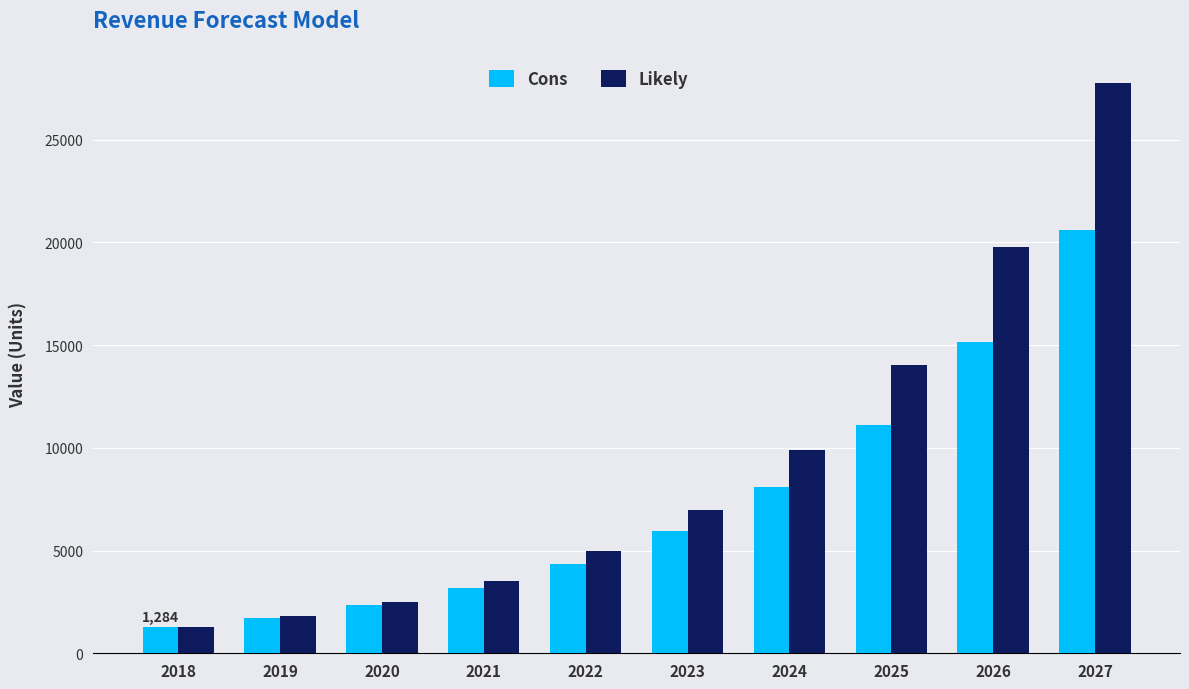

Reading right to left, transcribe all the data shown in this chart.

Cons: 2027=20616	2026=15144	2025=11088	2024=8112	2023=5928	2022=4344	2021=3180	2020=2352	2019=1716	2018=1284
Likely: 2027=27744	2026=19776	2025=14016	2024=9912	2023=6996	2022=4956	2021=3516	2020=2472	2019=1800	2018=1284